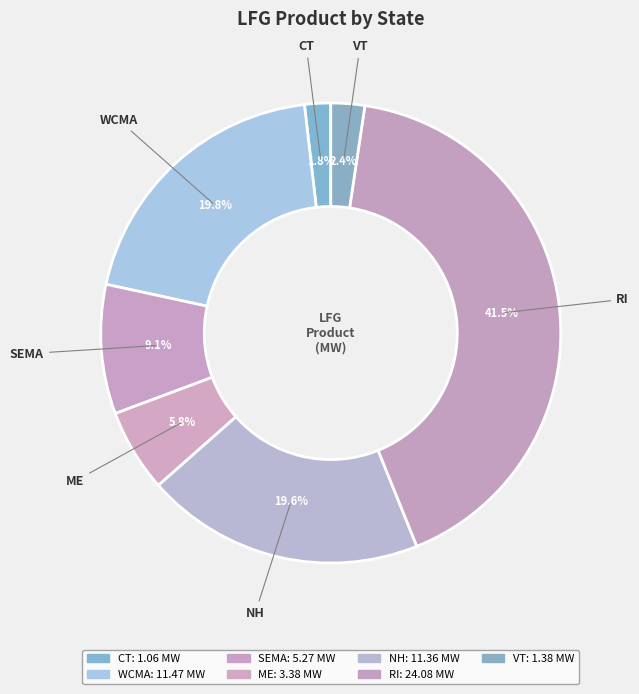

How many segments does this pie chart have?

7